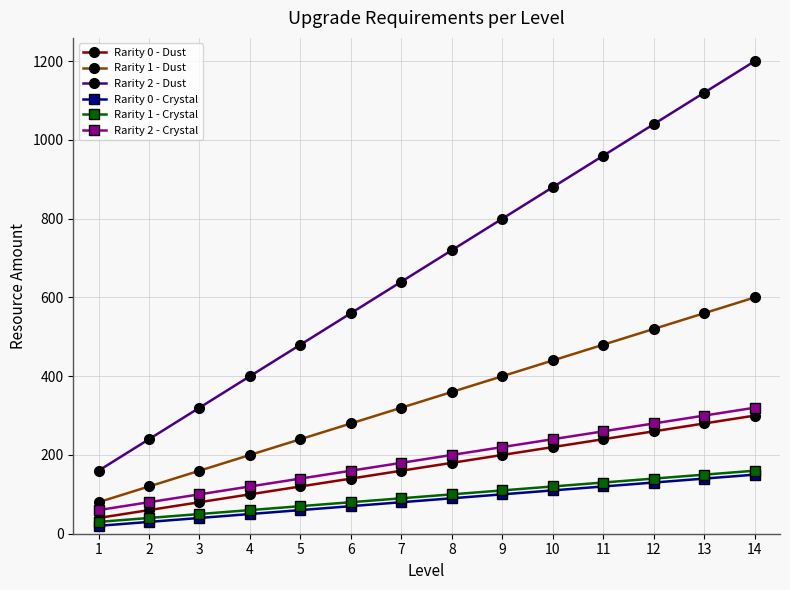

What is the difference between the second highest and minimum values in the Rarity 2 - Crystal series?

240